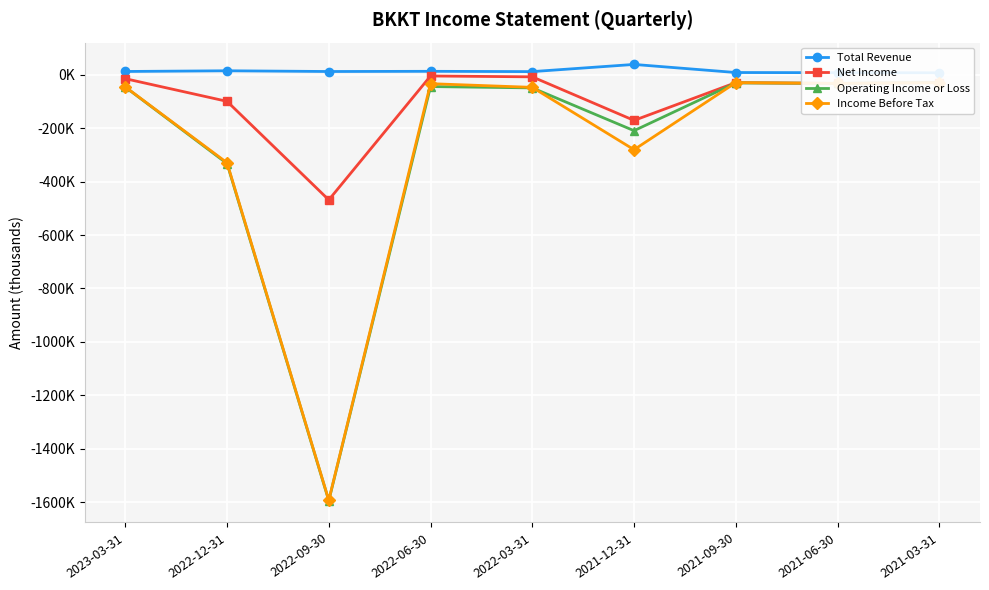

Between 2021-03-31 and 2021-06-30, which is larger?

2021-06-30